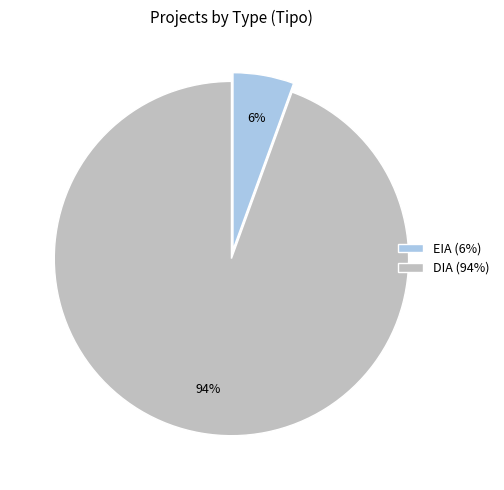

Is there a majority slice in this chart?

Yes